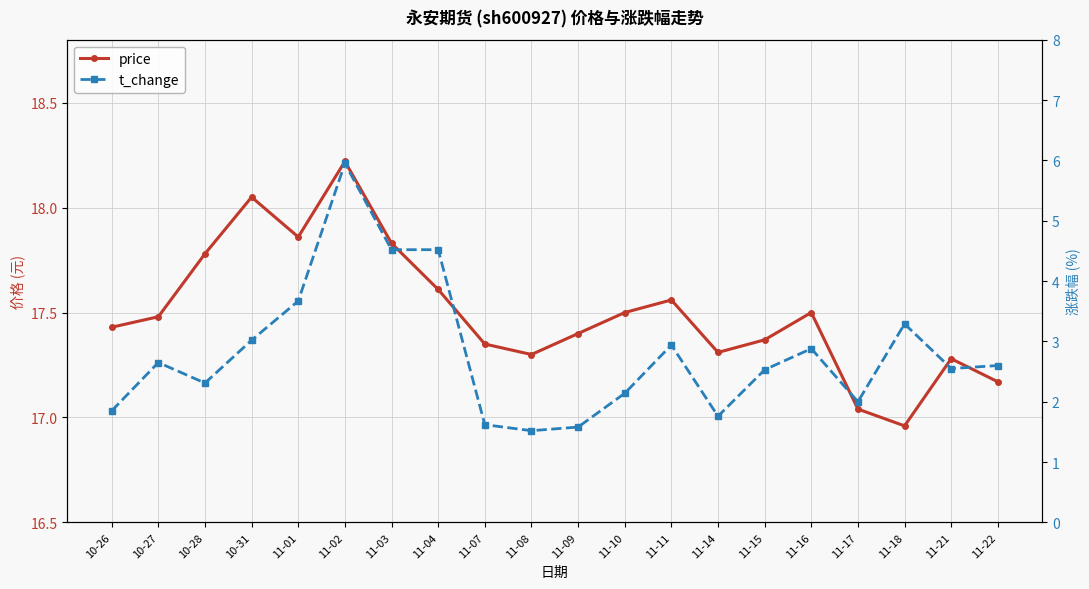

True or false: t_change and price intersect in this chart.

False